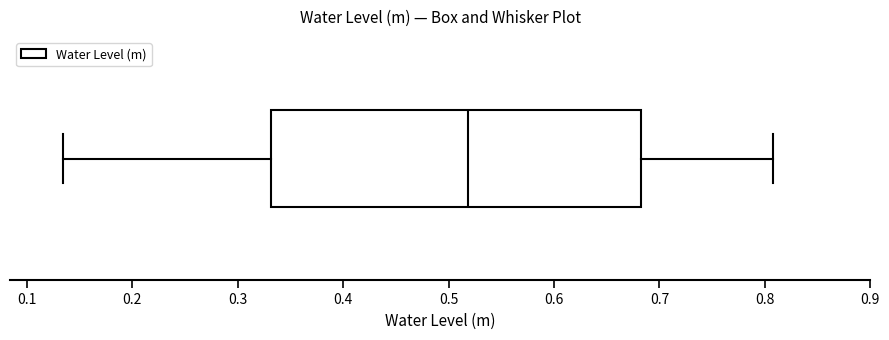

Where is the right edge of the box on the x-axis? The values are not printed on the chart, so give them approximately, as read against the axis.

0.68